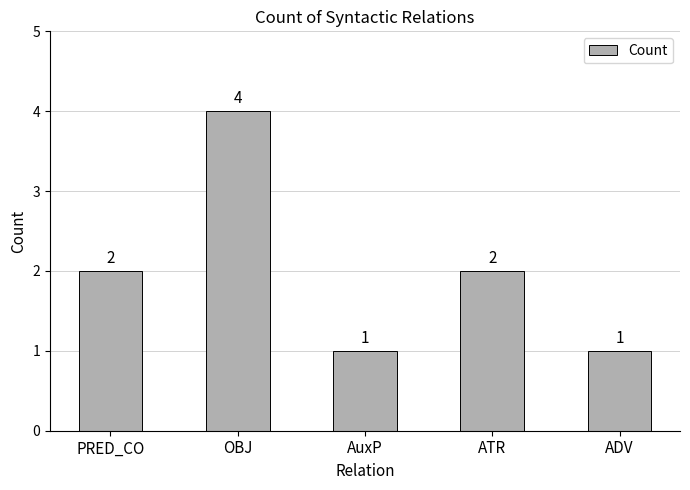

At which category does the chart reach its peak across all series?

OBJ